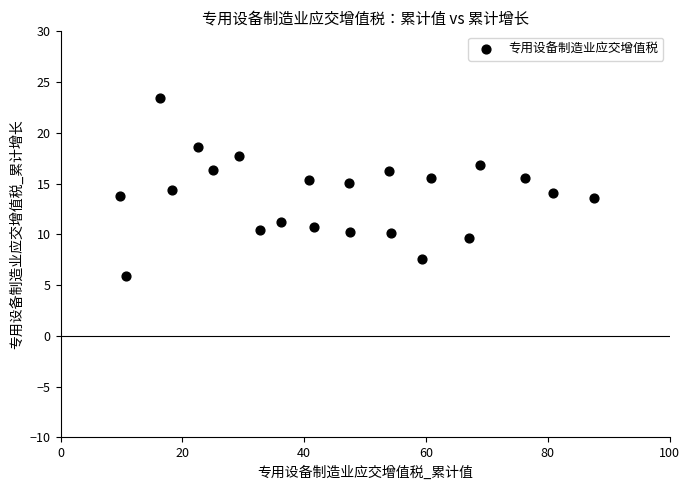

What is the range of X values (max minus min)?

77.8